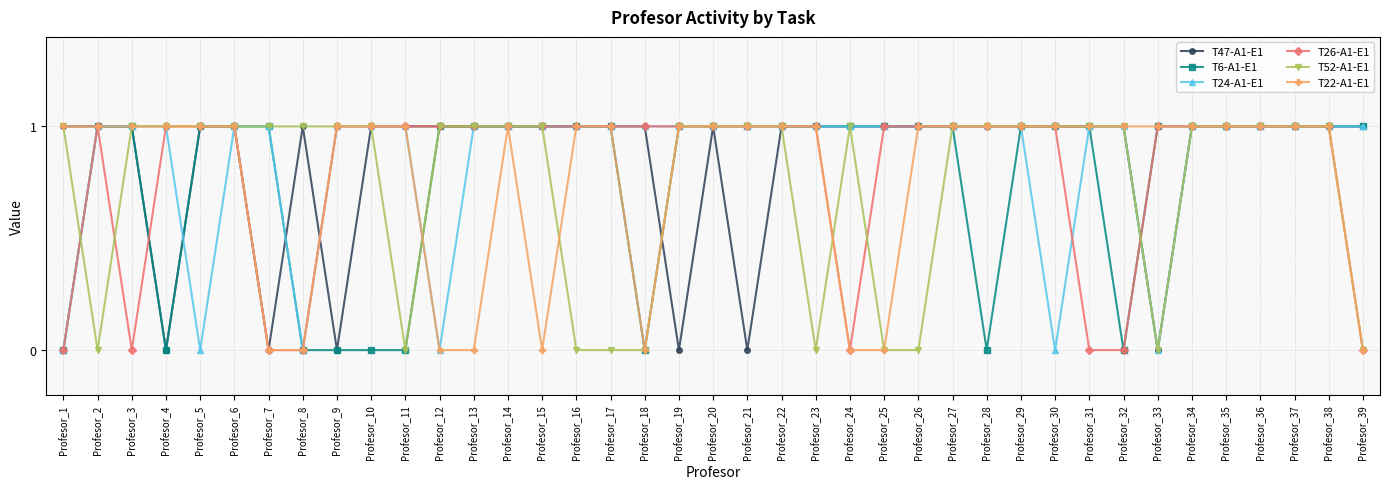

True or false: T22-A1-E1 has more than 0 interior local peaks.

True